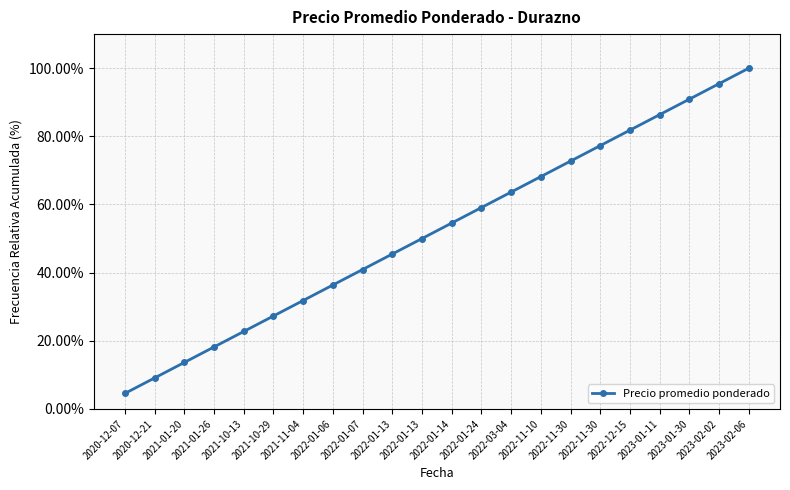

How many series are shown in this chart?

1